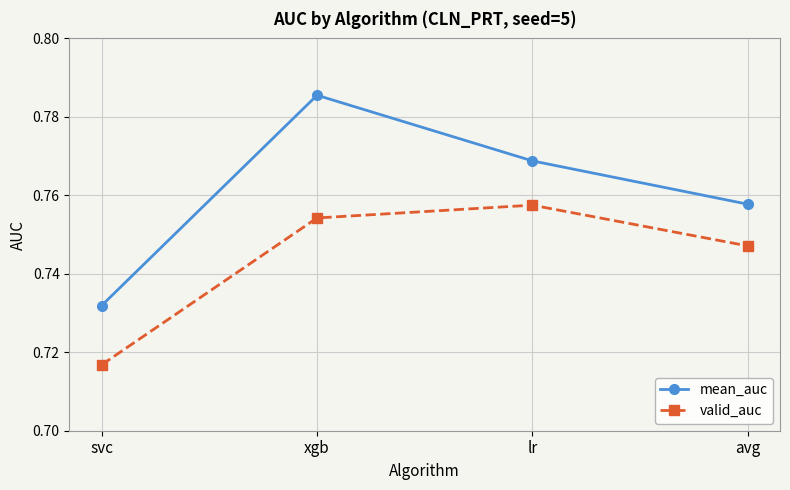

What is the label of the 3rd point from the left?

lr